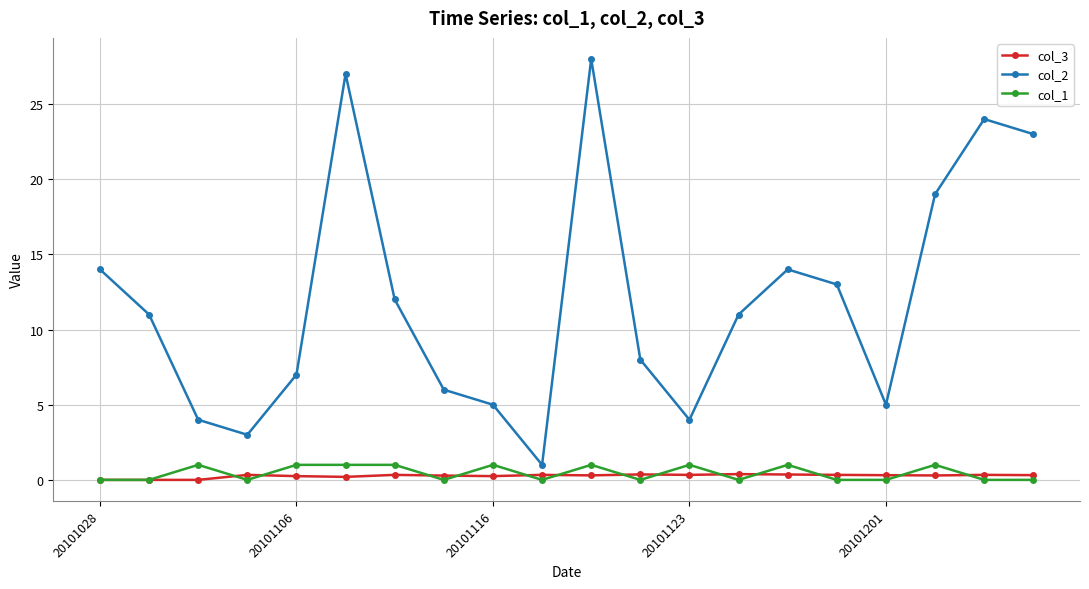

How many series are shown in this chart?

3